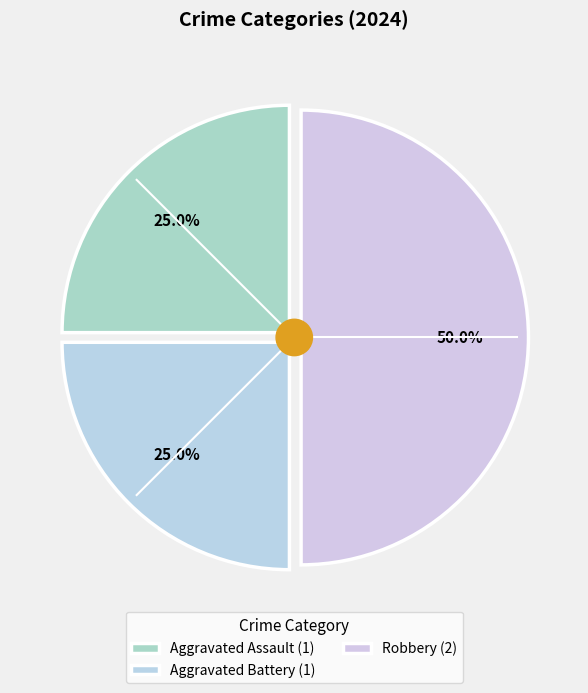

Is there any slice that represents more than half of the pie?

No